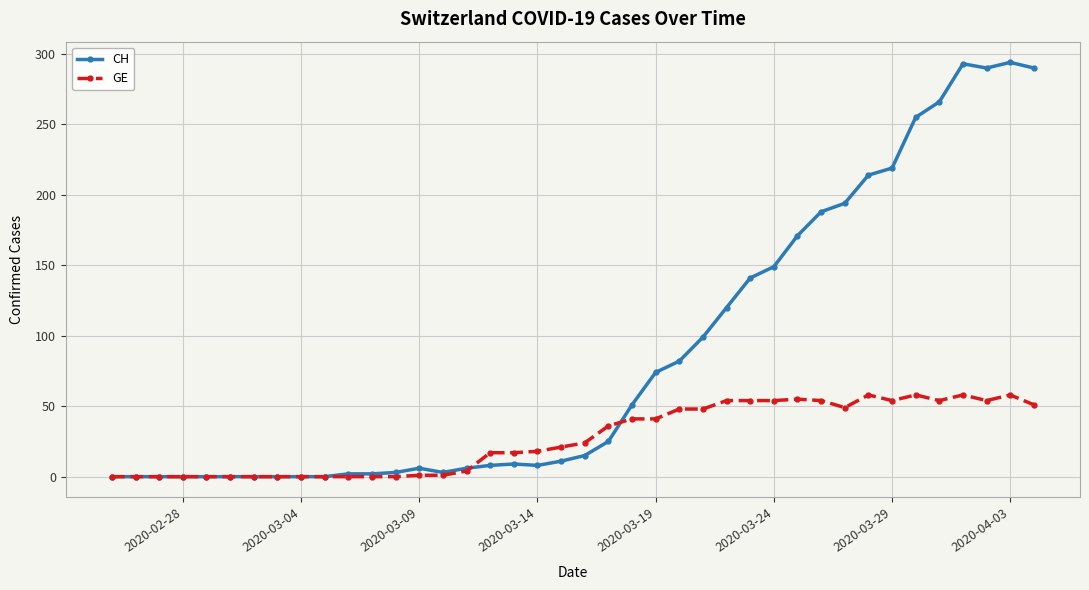

At how many categories does at least one series exceed 116?

14